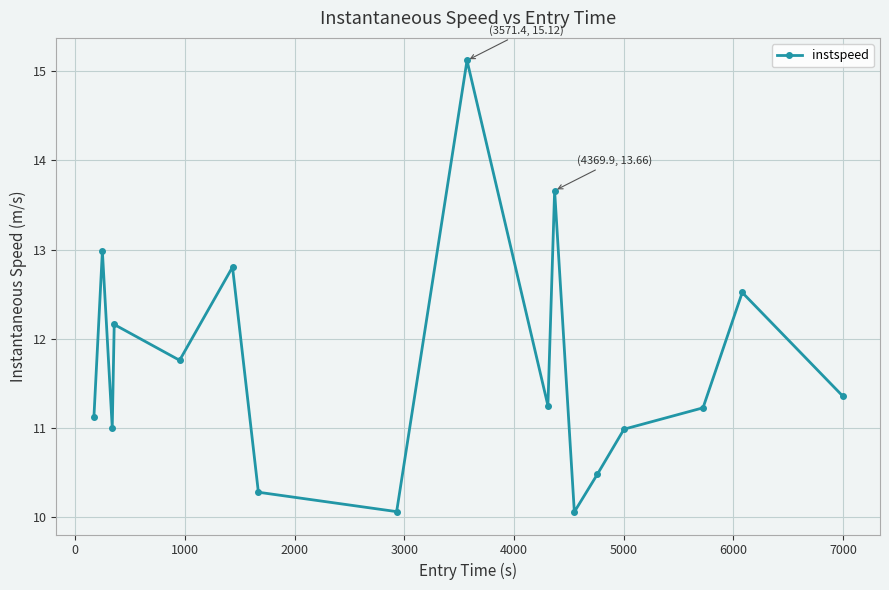

What is the difference between the second highest and second lowest values?

3.6